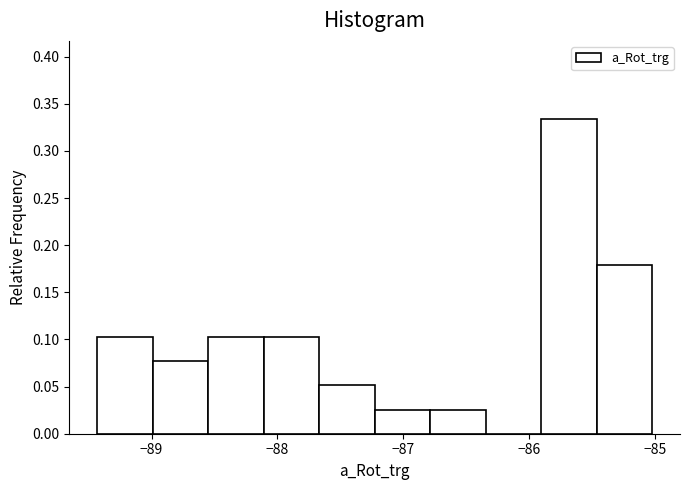

Over which range of the x-axis is the bar tallest?

-85.9 to -85.5